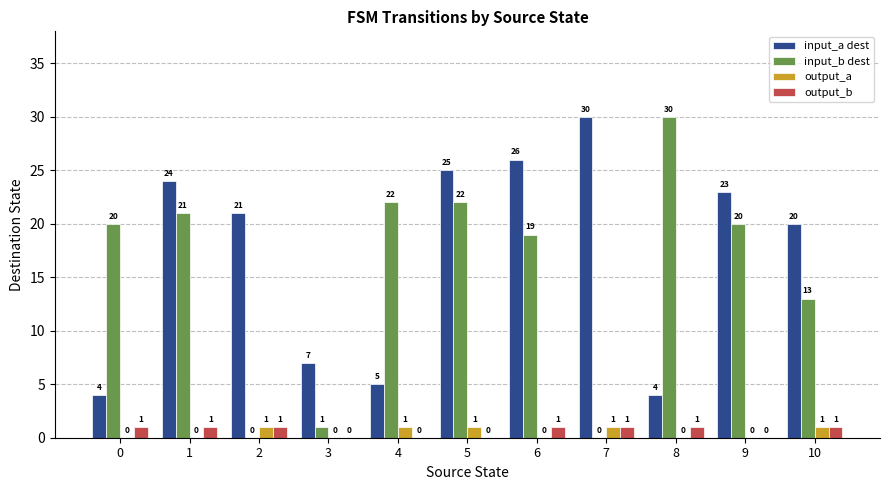

Reading left to right, what are all the values shown in this chart?

input_a dest: 4	24	21	7	5	25	26	30	4	23	20
input_b dest: 20	21	0	1	22	22	19	0	30	20	13
output_a: 0	0	1	0	1	1	0	1	0	0	1
output_b: 1	1	1	0	0	0	1	1	1	0	1